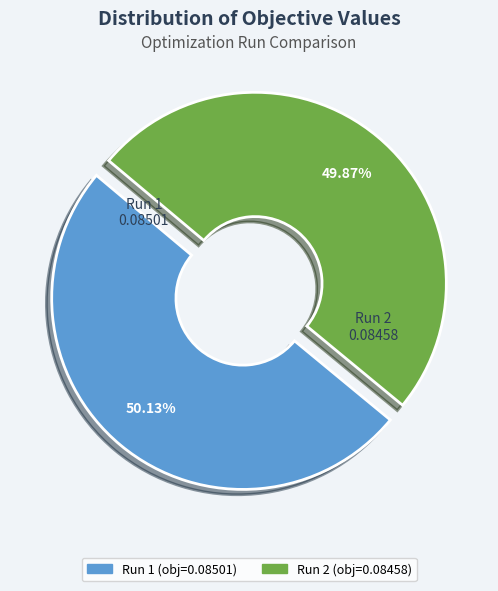

What is the total percentage of Run 2 and Run 1?

100.0%